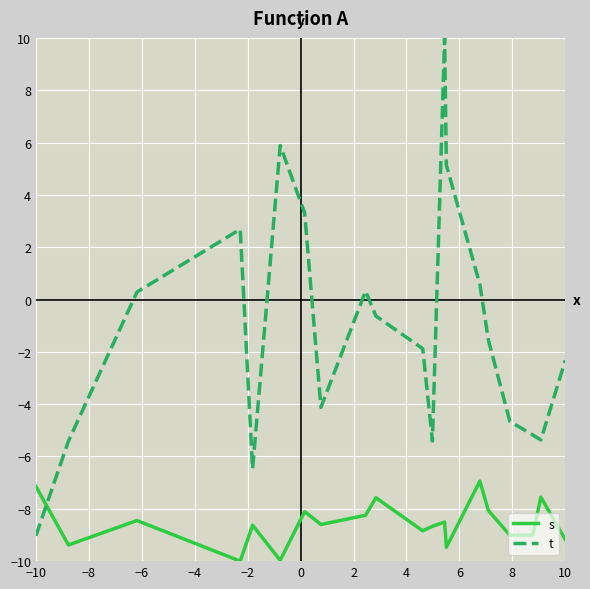

What is the difference between the maximum and minimum values in the s series?

3.1